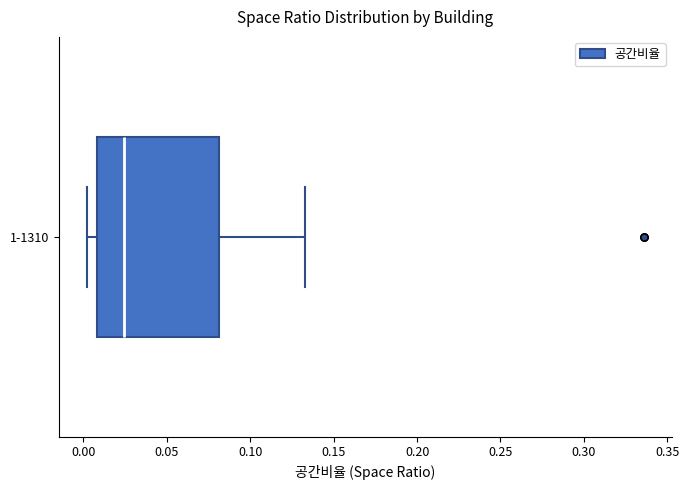

Read this box plot against the x-axis: the position of the median line, the range covered by the box, and the ends of both whiskers. The values are not printed on the chart, so give them approximately, as read against the axis.

median 0.025, box 0.010 to 0.080, whiskers 0.000 to 0.135